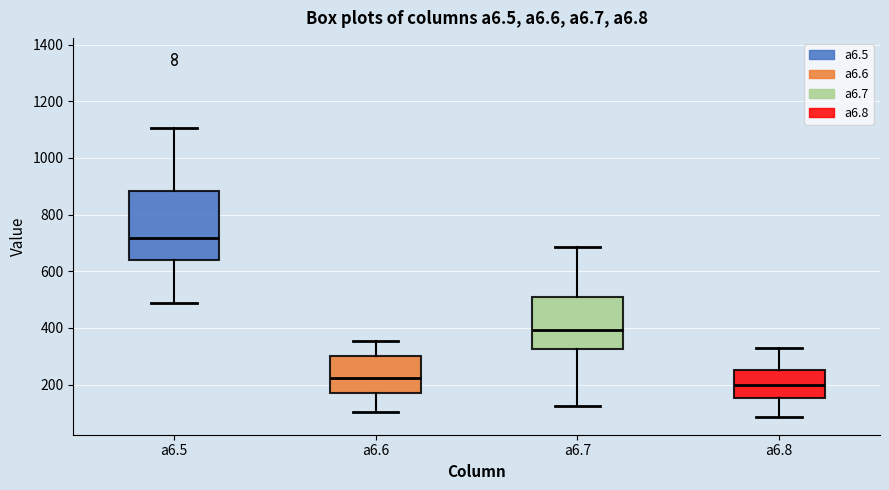

Reading left to right, read every box against the y-axis: the position of its median line, the range the box covers, and the ends of its whiskers. The values are not printed on the chart, so give them approximately, as read against the axis.

a6.5: median 720, box 640 to 880, whiskers 480 to 1100
a6.6: median 220, box 160 to 300, whiskers 100 to 360
a6.7: median 400, box 320 to 500, whiskers 120 to 680
a6.8: median 200, box 160 to 260, whiskers 80 to 340